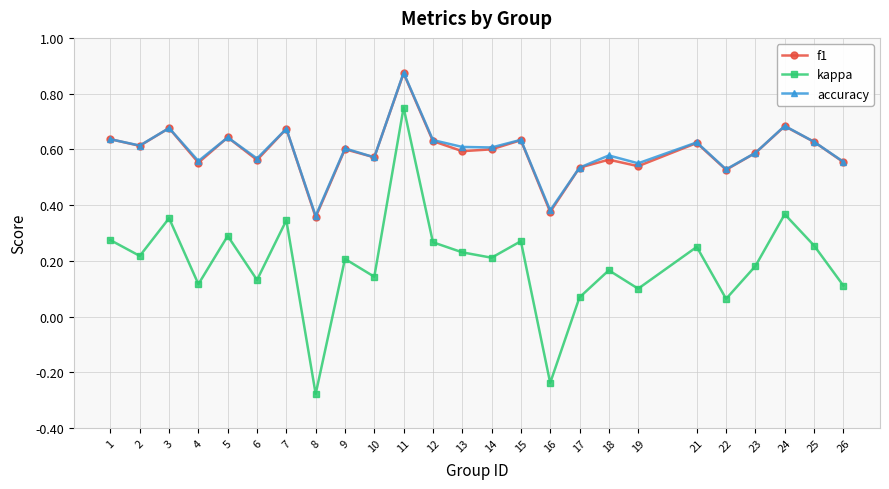

Count the f1 values in the range 0 to 1.

25